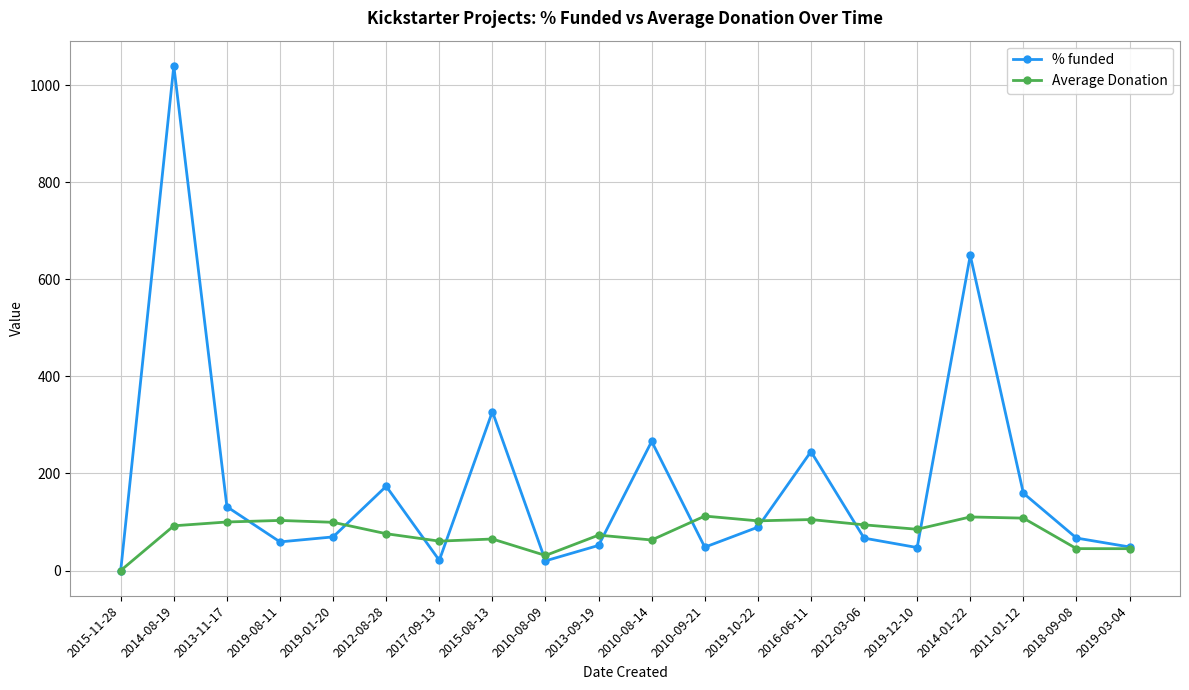

The Average Donation series shows 99.3 at 2019-01-20. True or false?

True